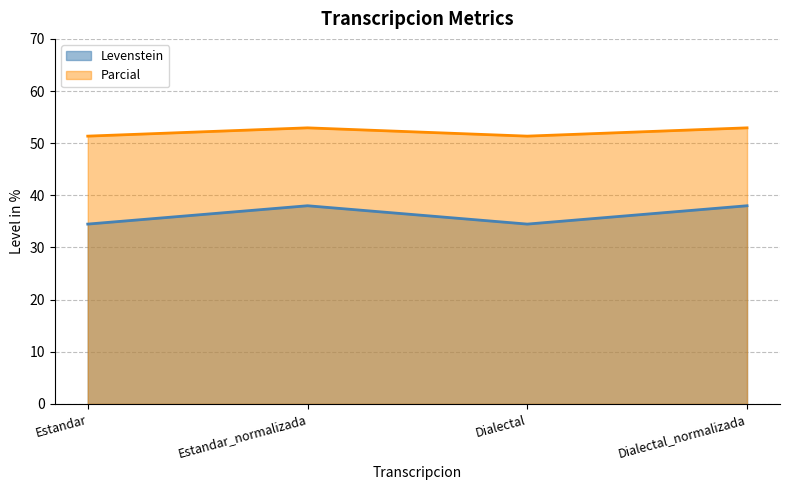

How many lines are shown in the chart?

2